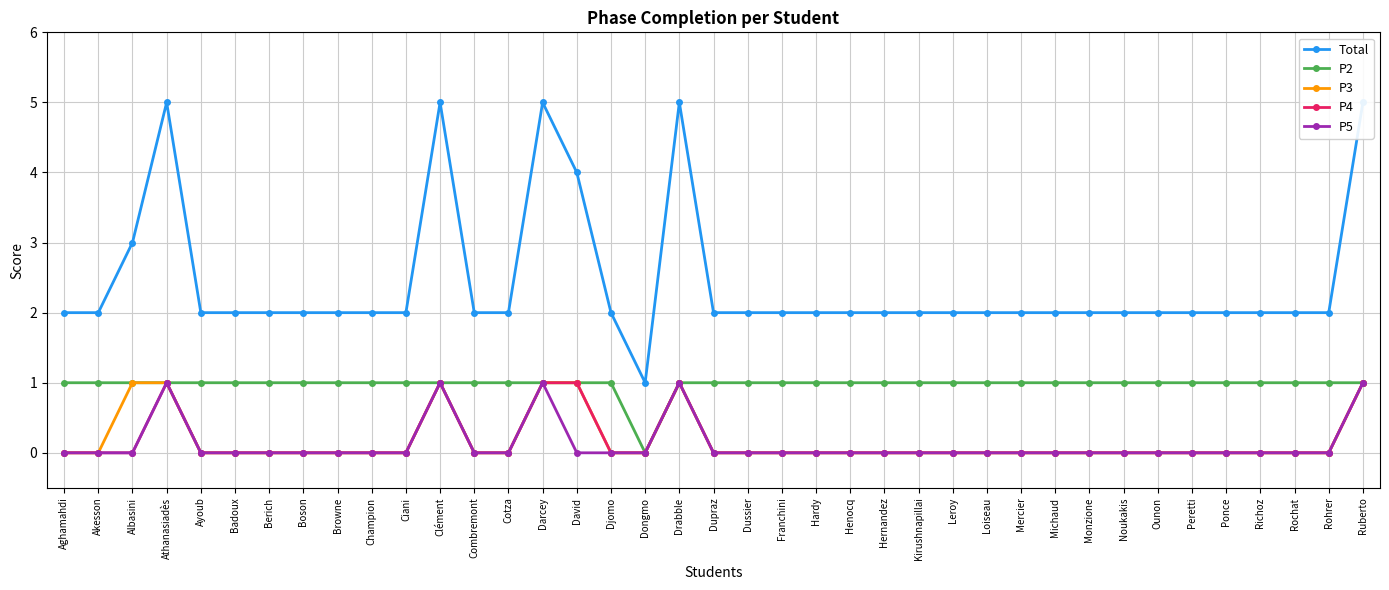

At how many categories does at least one series exceed 0?

39